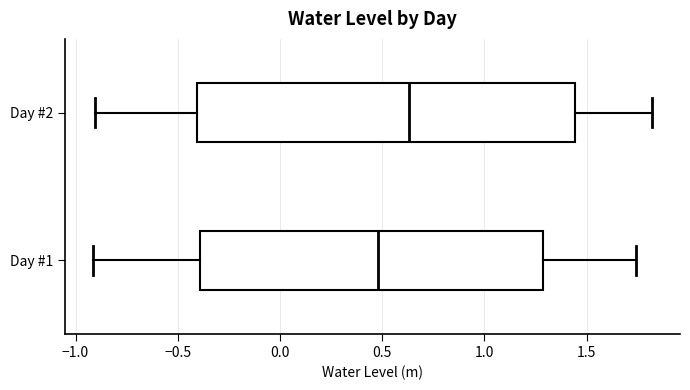

Reading bottom to top, read every box against the x-axis: the position of its median line, the range the box covers, and the ends of its whiskers. The values are not printed on the chart, so give them approximately, as read against the axis.

Day #1: median 0.50, box -0.40 to 1.30, whiskers -0.90 to 1.75
Day #2: median 0.65, box -0.40 to 1.45, whiskers -0.90 to 1.80